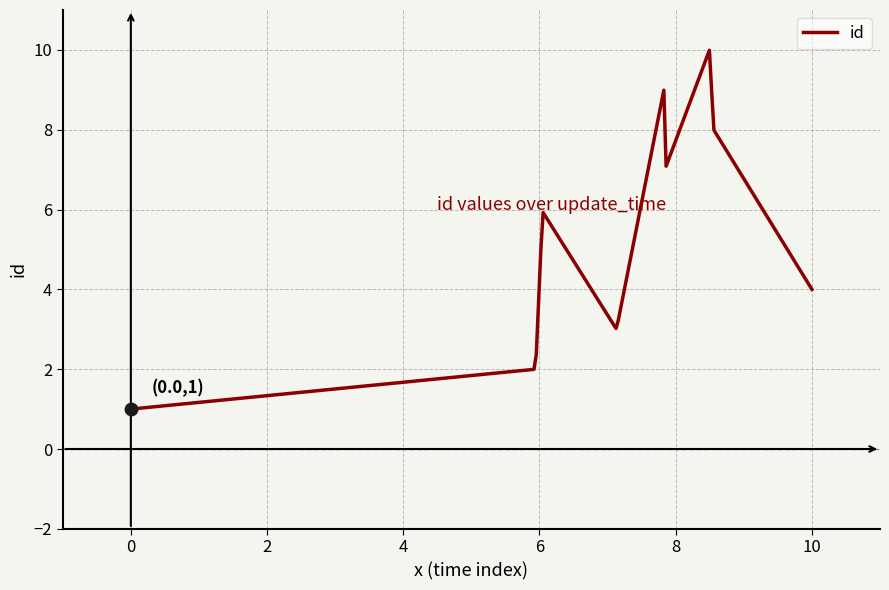

What is the difference between the maximum and minimum values?

9.0